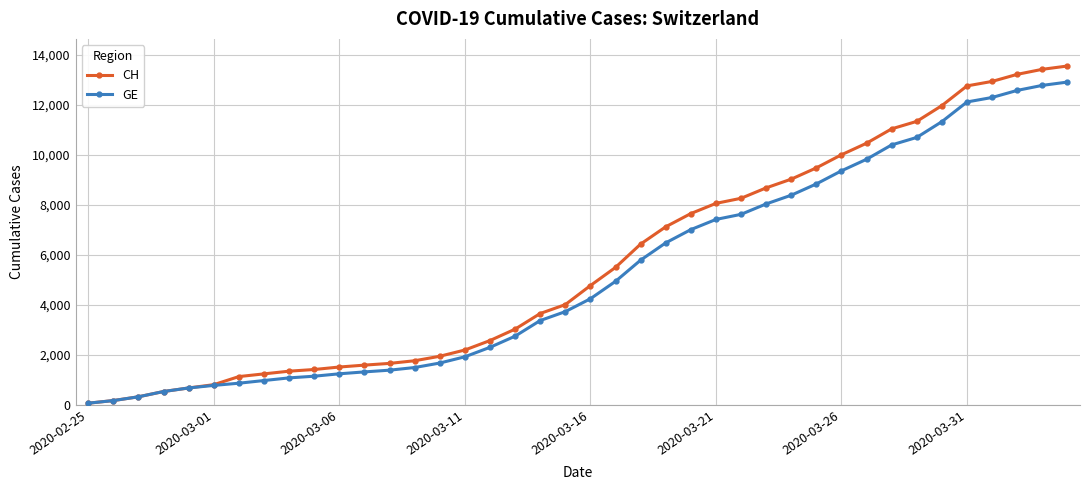

What is the maximum value for GE?

12911